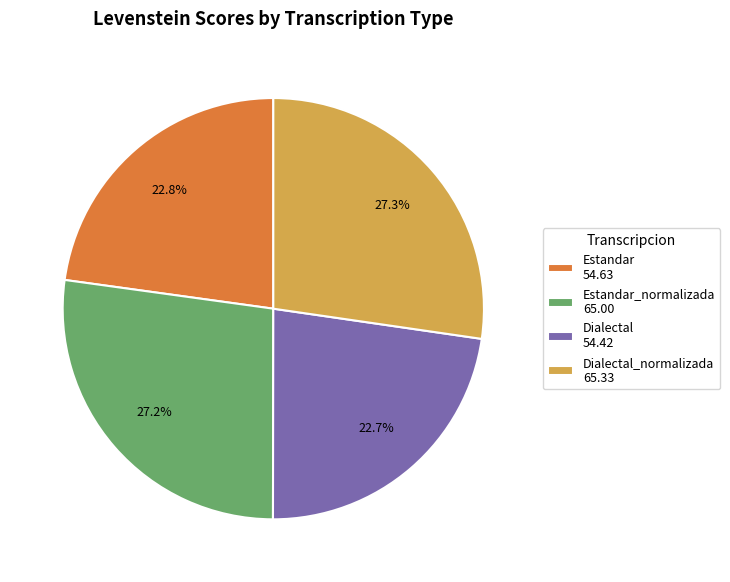

Does Estandar_normalizada 65.00 represent more than half of the total?

No